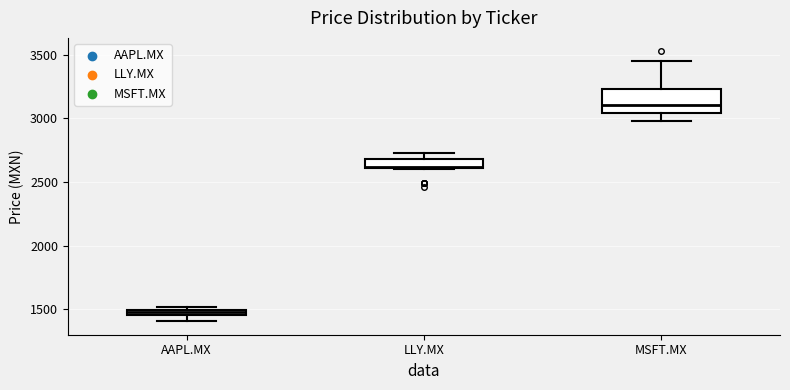

Which box has the highest median line?

MSFT.MX